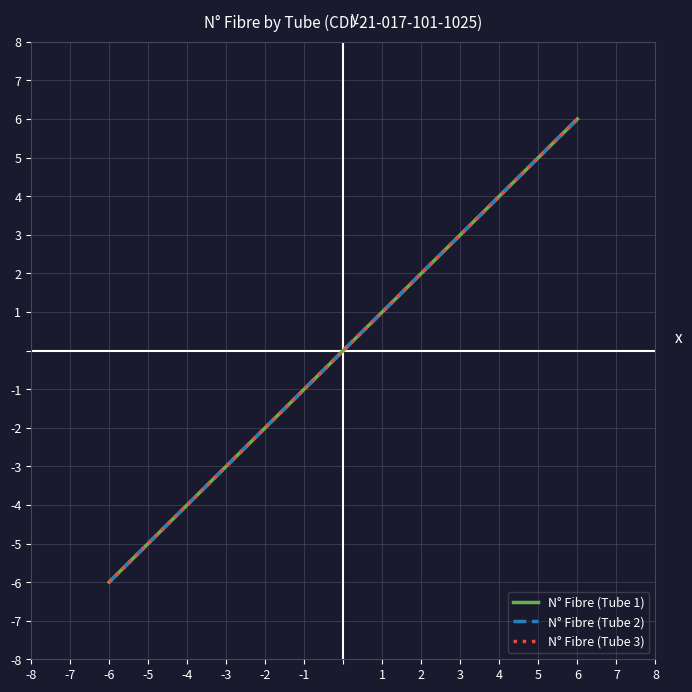

Does the chart display data point markers on the line(s)?

No